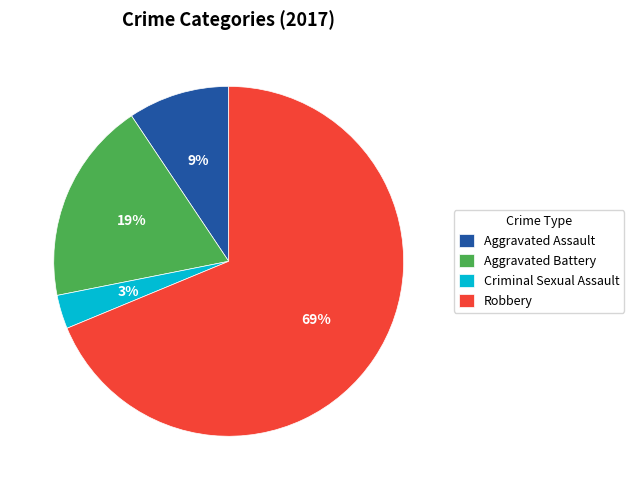

What percentage is the Aggravated Battery slice, to the nearest percent?

19%